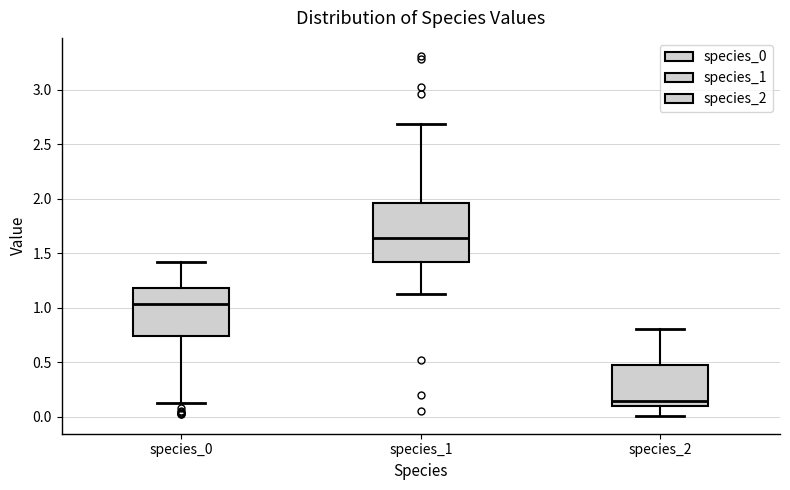

Which box has the highest median line?

species_1